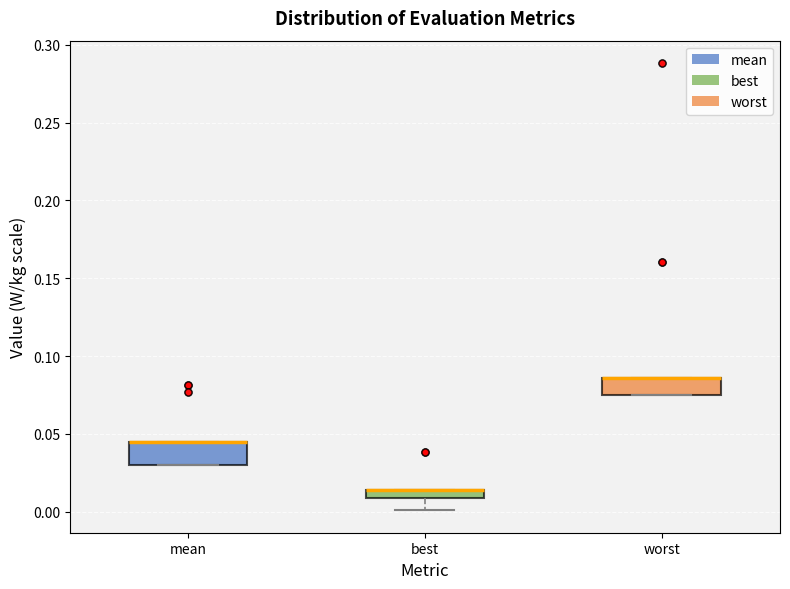

Where is the upper edge of the box for worst on the y-axis? The values are not printed on the chart, so give them approximately, as read against the axis.

0.085